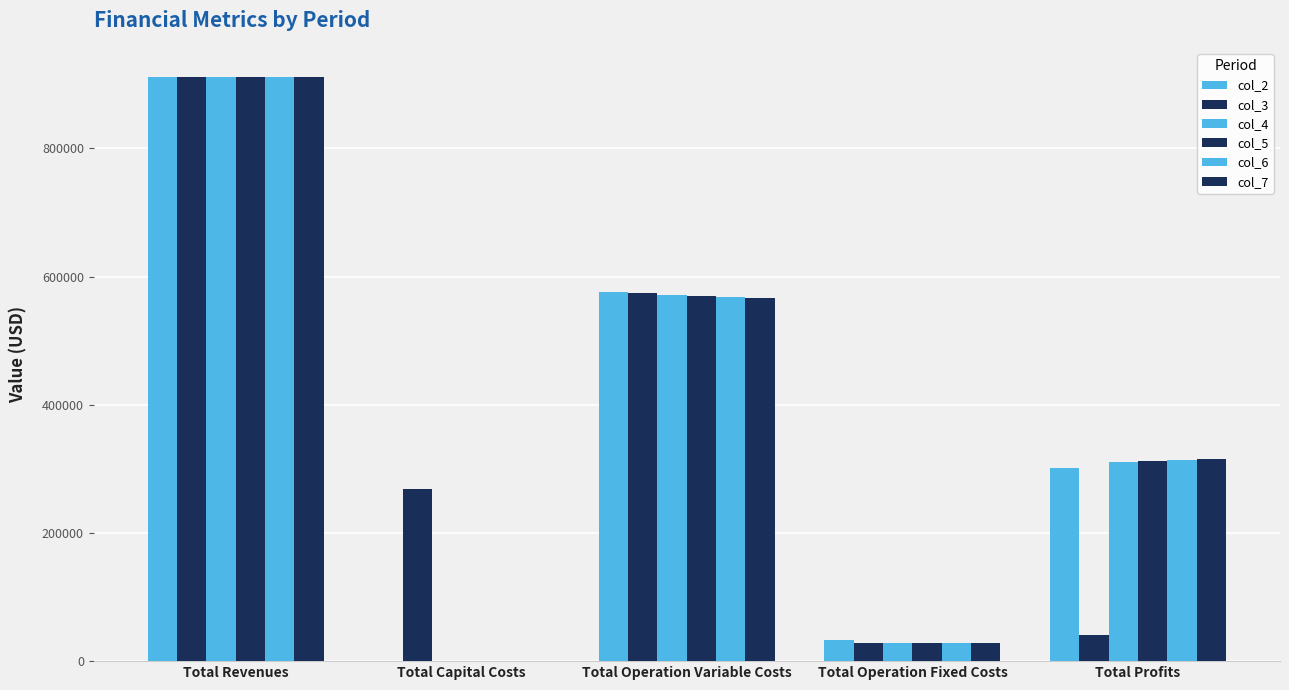

Rank the series at Total Profits from highest to lowest value.

col_7, col_6, col_5, col_4, col_2, col_3